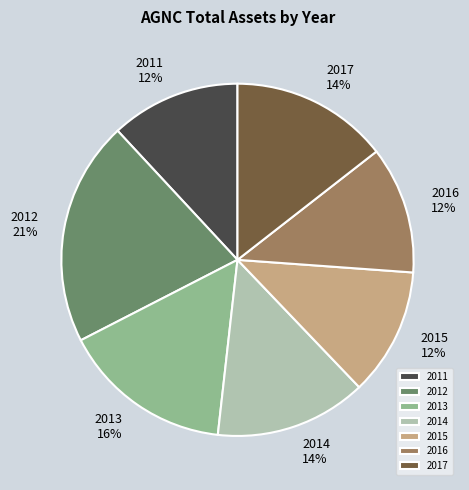

What percentage is the 2015 slice, to the nearest percent?

12%